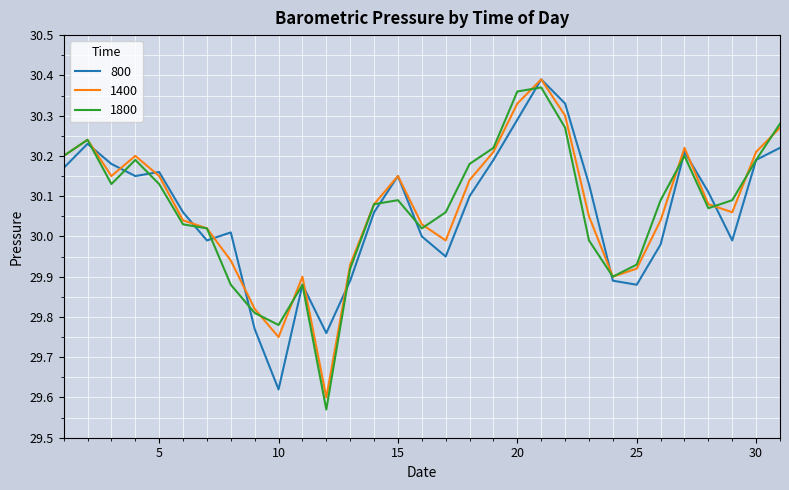

What is the difference between the maximum and minimum values in the 1800 series?

0.8